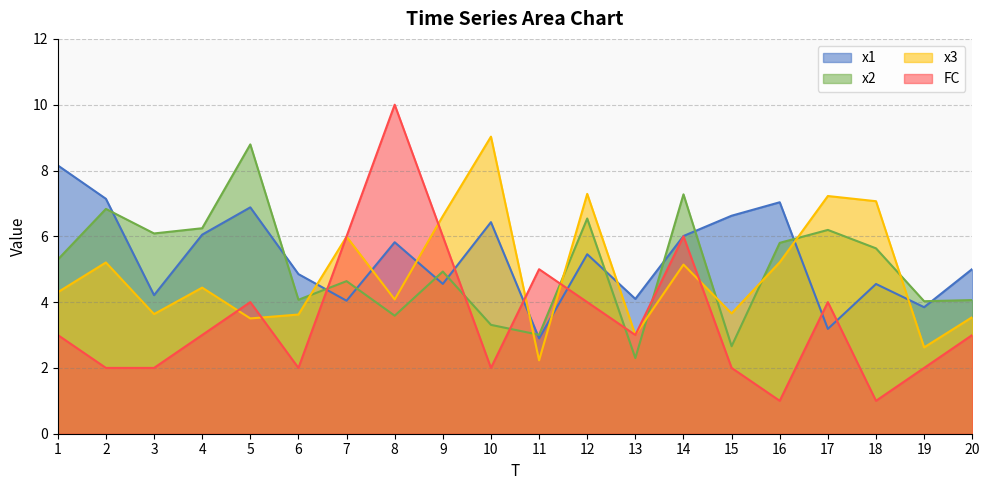

Is the value of x2 at 4 greater than the value of FC at 10?

Yes